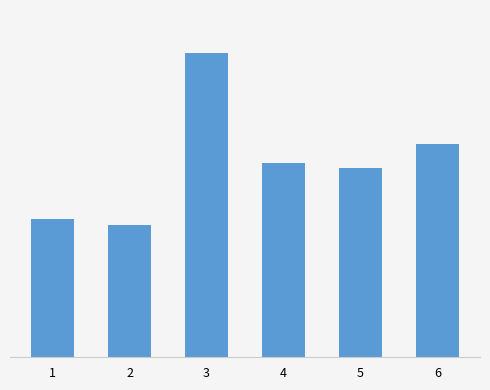

Are the bars horizontal?

No